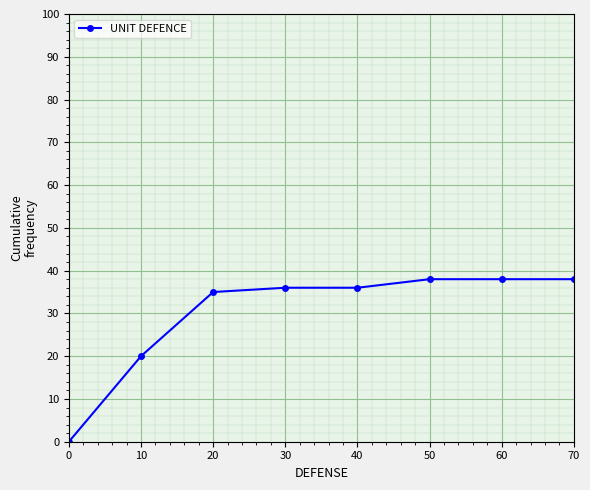

Reading right to left, what are all the values shown in this chart?

38	38	38	36	36	35	20	0